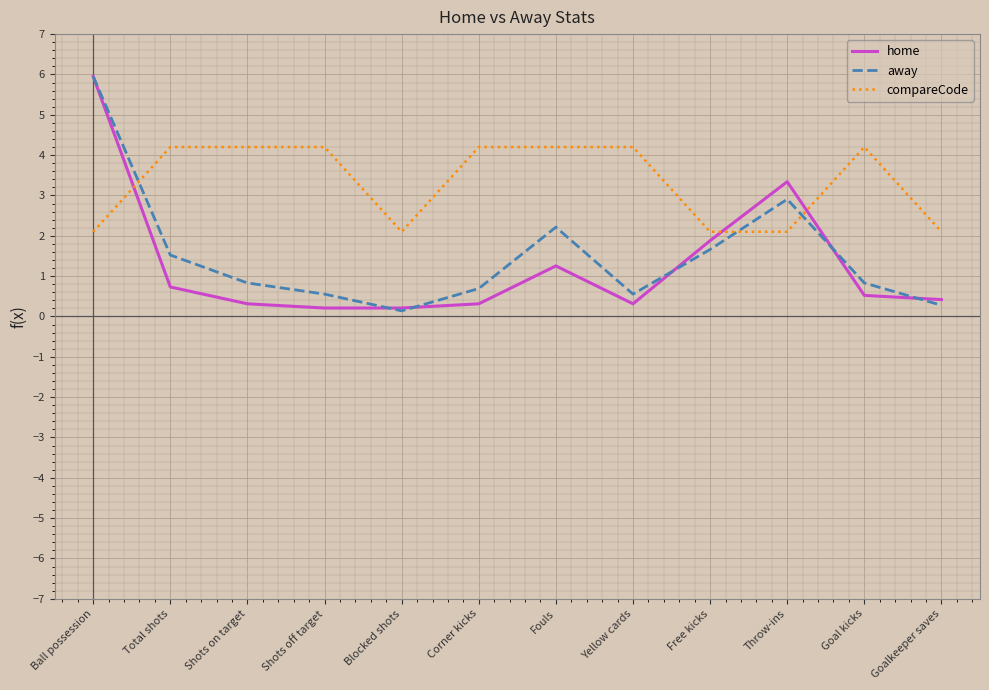

How many lines are shown in the chart?

3